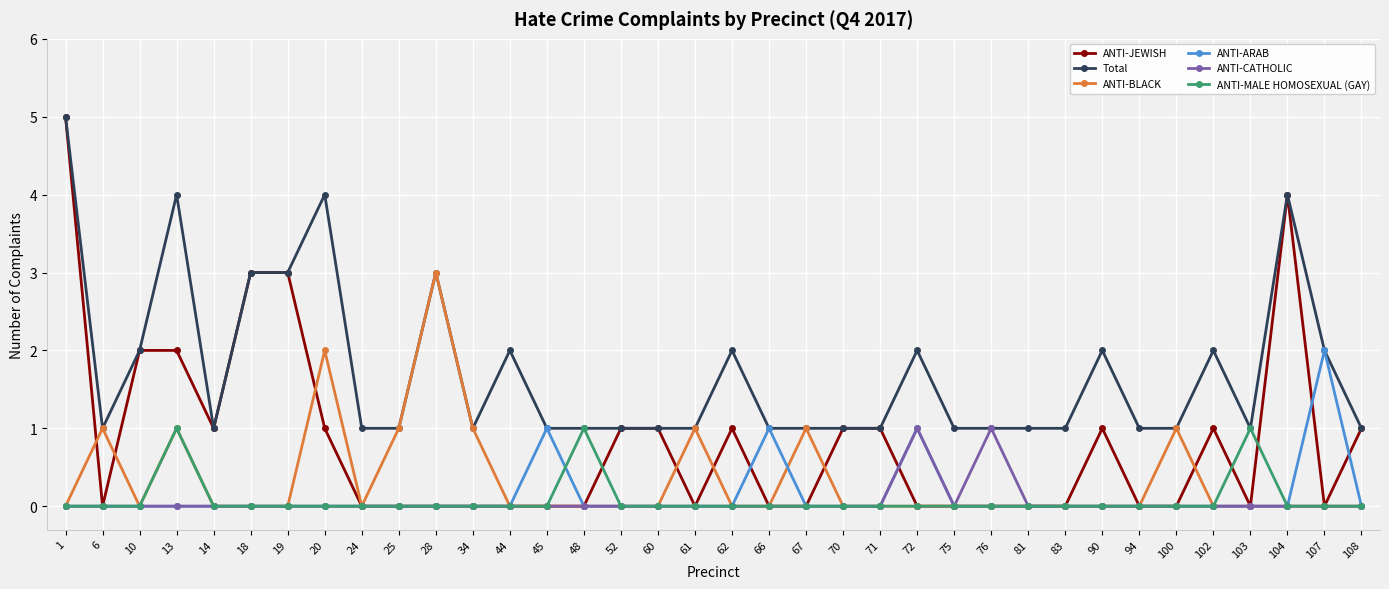

What is the greatest value displayed?

5